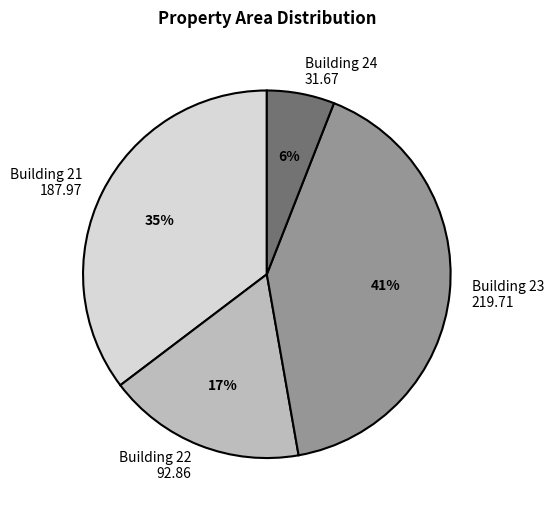

Which has a higher value, Building 24 31.67 or Building 23 219.71?

Building 23 219.71